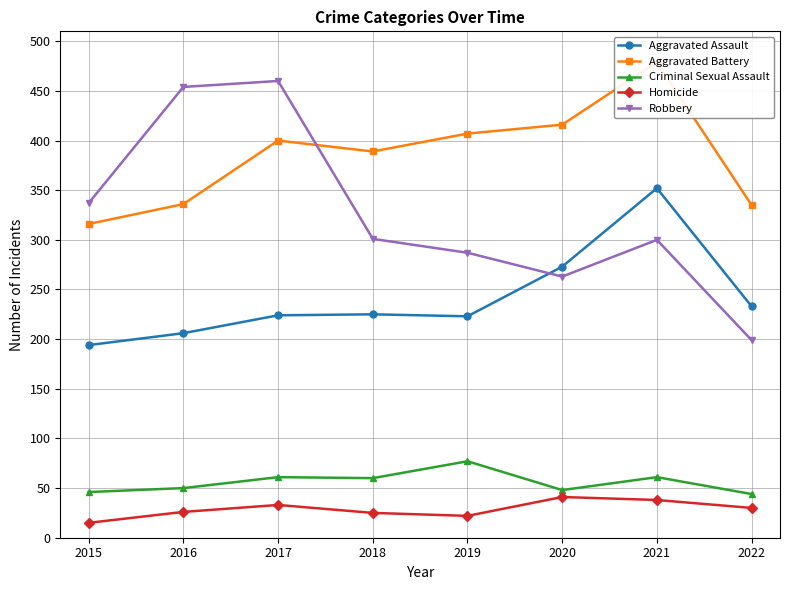

Between which two adjacent categories do Aggravated Battery and Robbery first intersect?

2017 and 2018